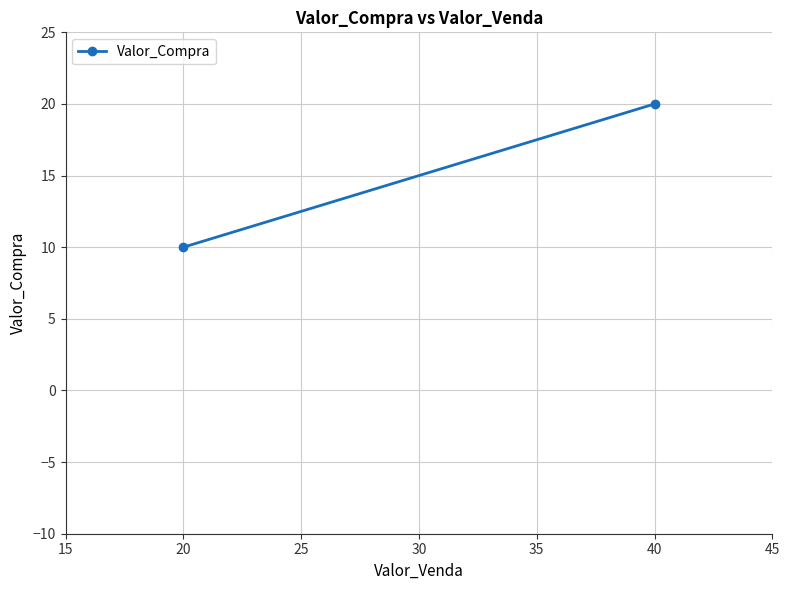

Reading right to left, list all the values displayed in this chart.

20	10